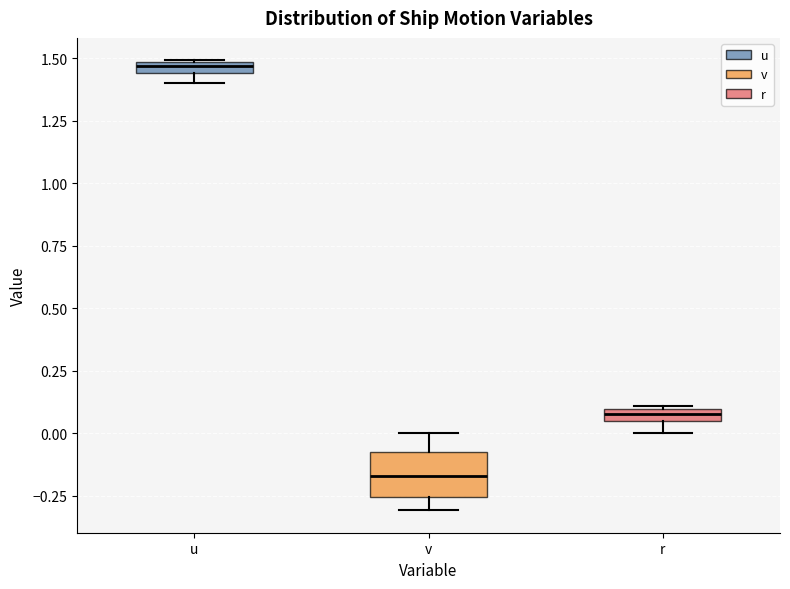

Where is the lower edge of the box for r on the y-axis? The values are not printed on the chart, so give them approximately, as read against the axis.

0.05